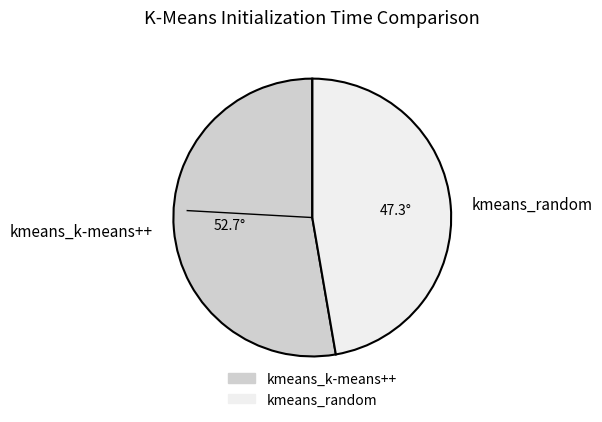

The kmeans_k-means++ slice represents 53% of the pie. True or false?

True